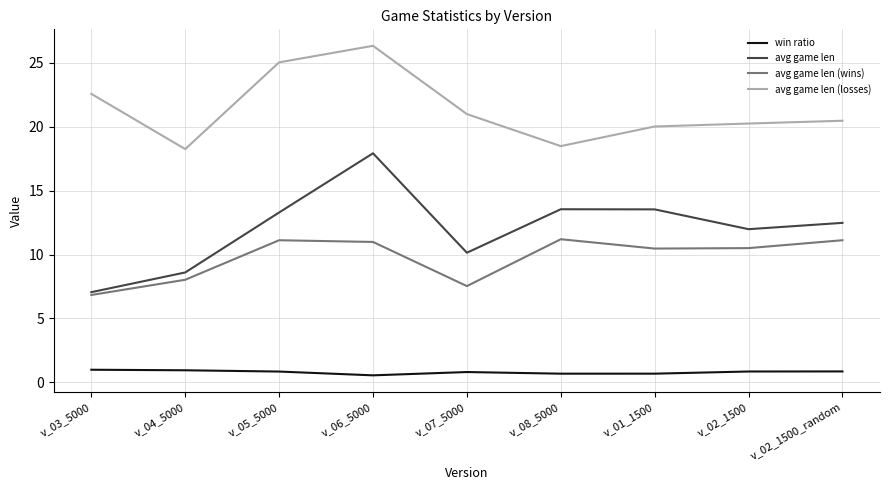

Which series has the largest range (max minus min)?

avg game len